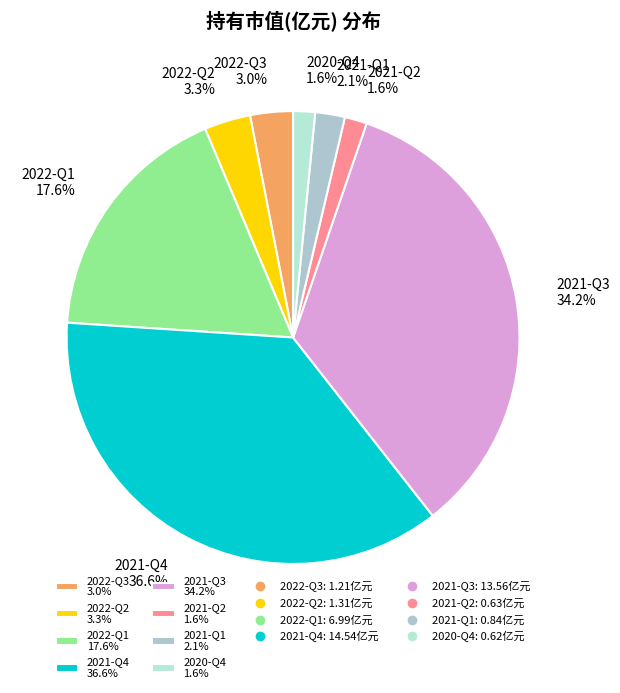

Combined, do 2021-Q1 and 2020-Q4 account for over 50%?

No